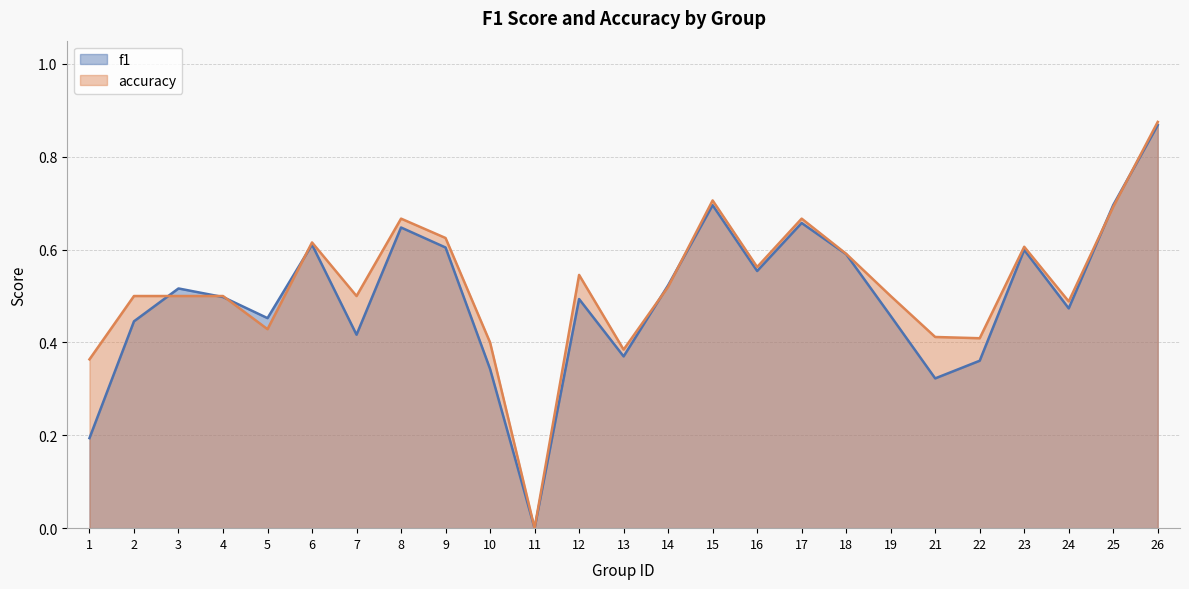

The value of f1 at 17 is 0.7. True or false?

True